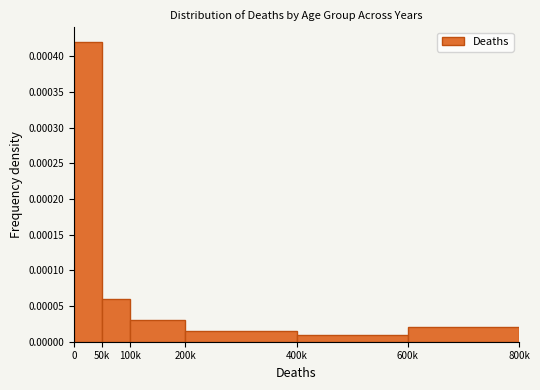

Between 400k and 50k, which is larger?

50k